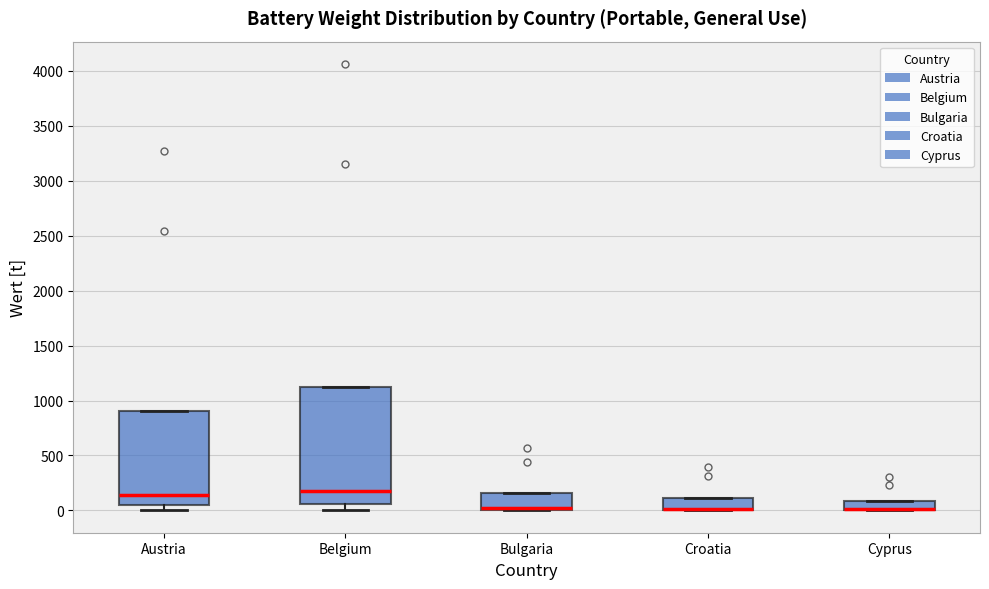

Which box is the tallest, from its lower edge to its upper edge?

Belgium